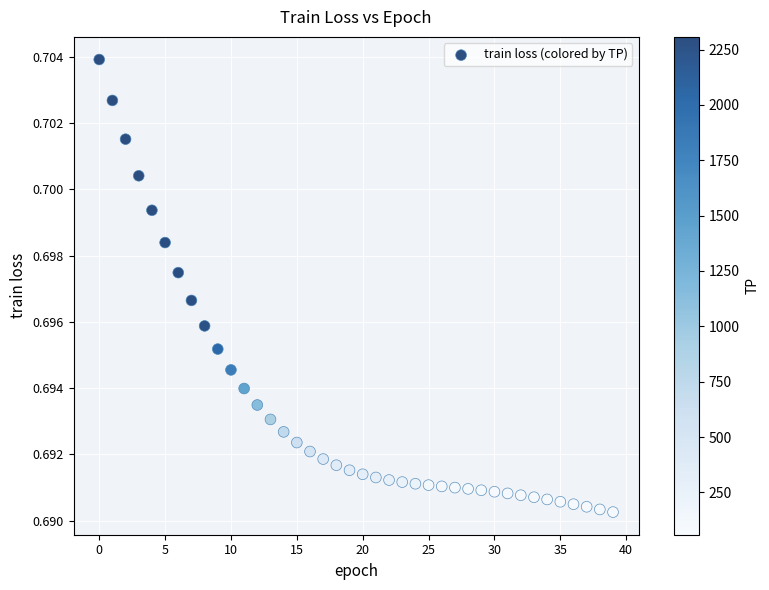

How many data points are displayed?

40